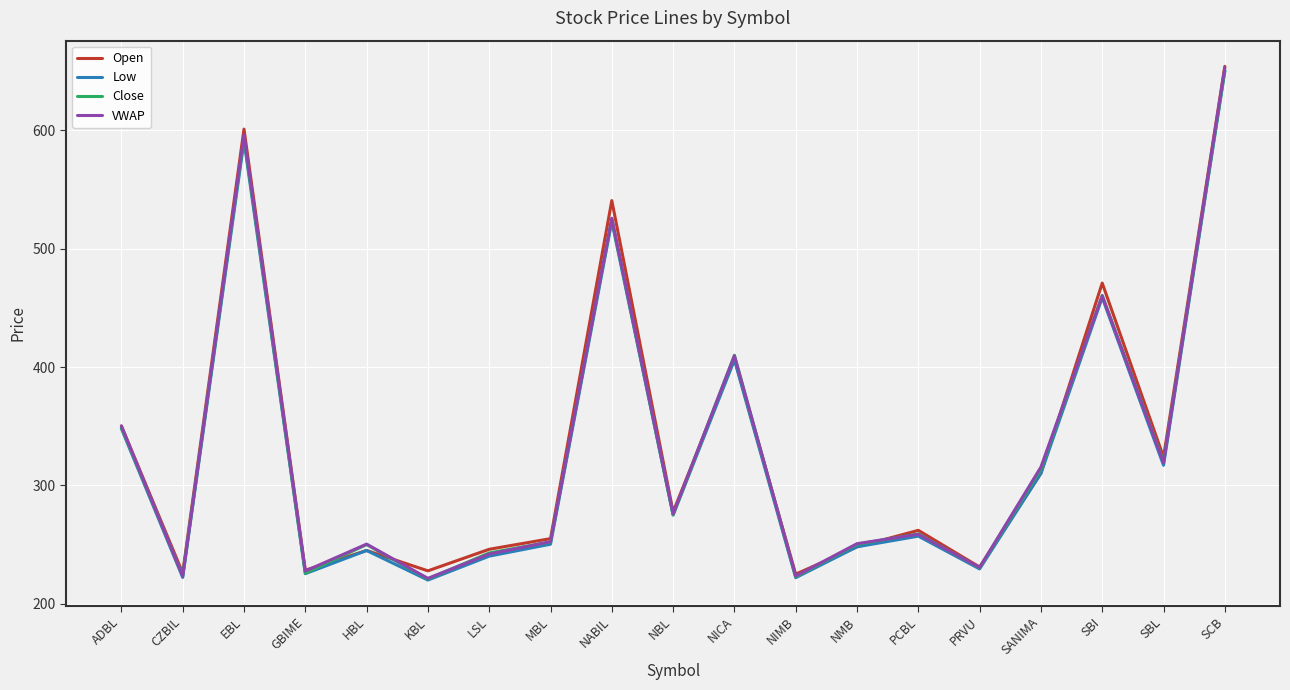

At which category is the sum across all series the highest?

SCB